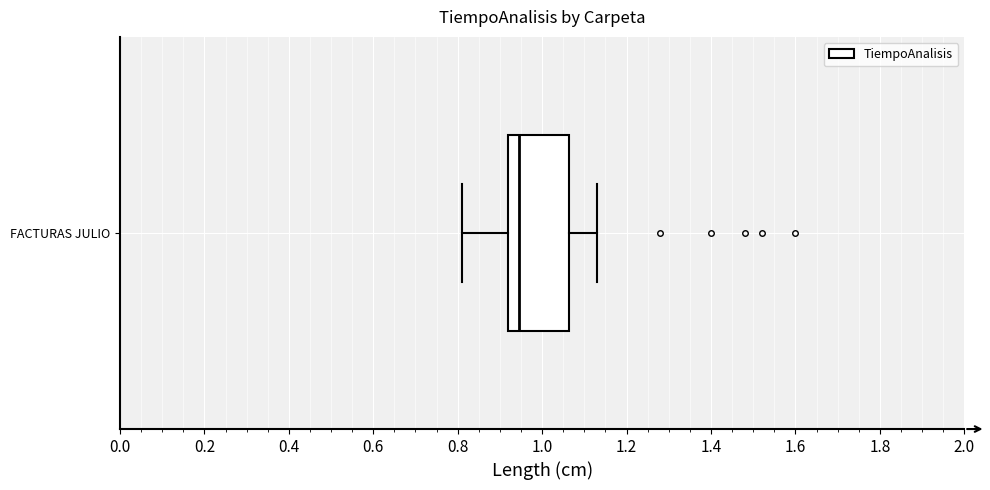

Transcribe this box plot: give where the median line is, the range the box spans, and where the two whiskers end, as read against the x-axis. The values are not printed on the chart, so give them approximately, as read against the axis.

median 0.94, box 0.92 to 1.06, whiskers 0.82 to 1.14